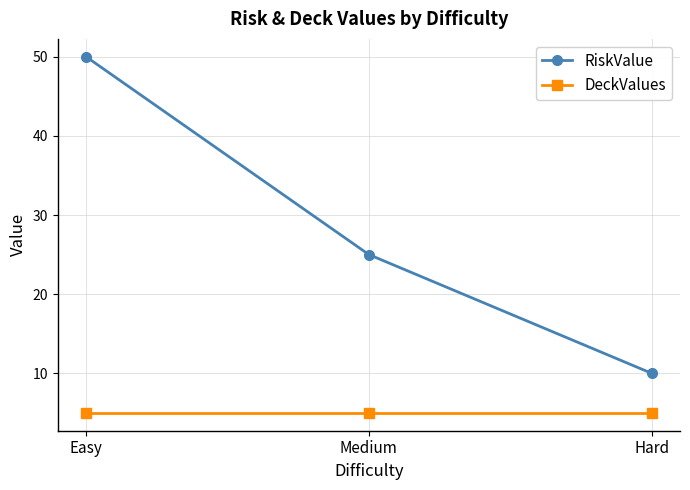

List the series in order of their overall mean, highest first.

RiskValue, DeckValues